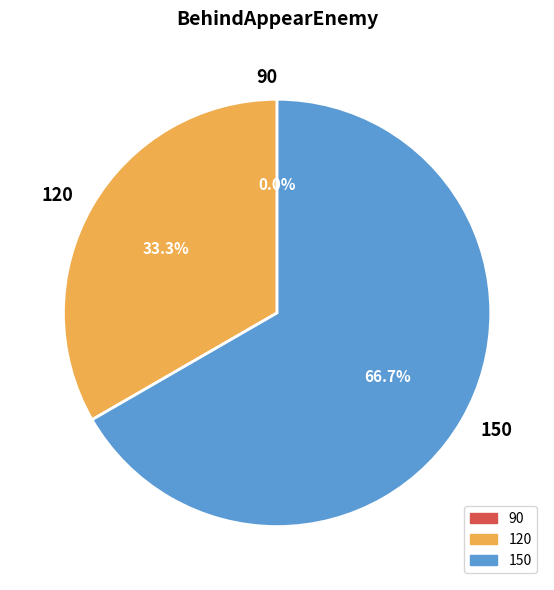

How many slices are in this pie chart?

3